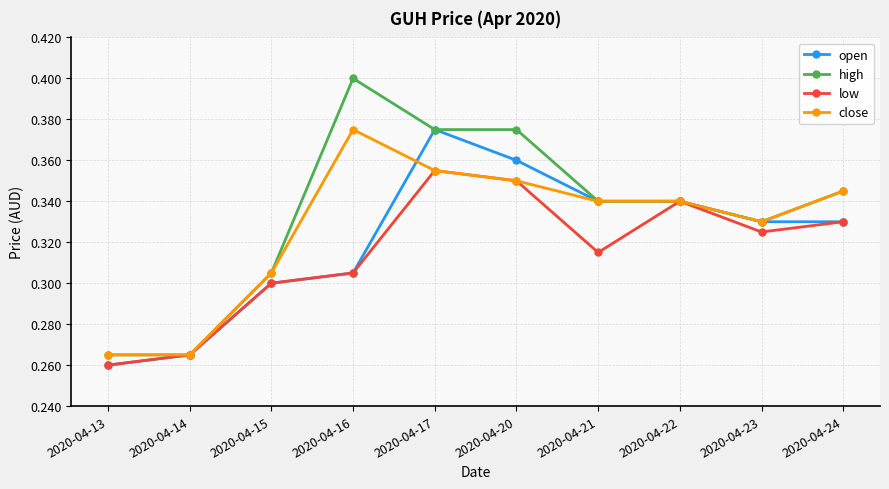

Count the high values in the range 0 to 1.

10